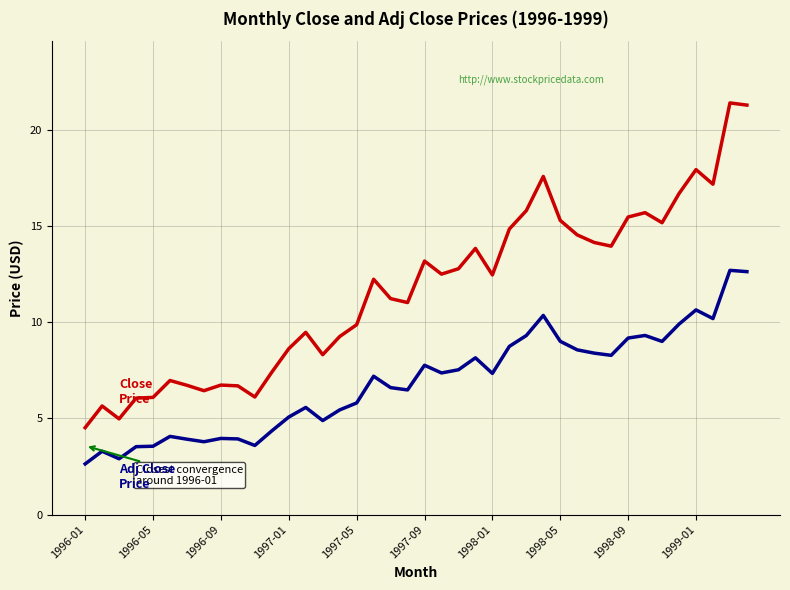

What is the maximum value shown in the chart?

21.4